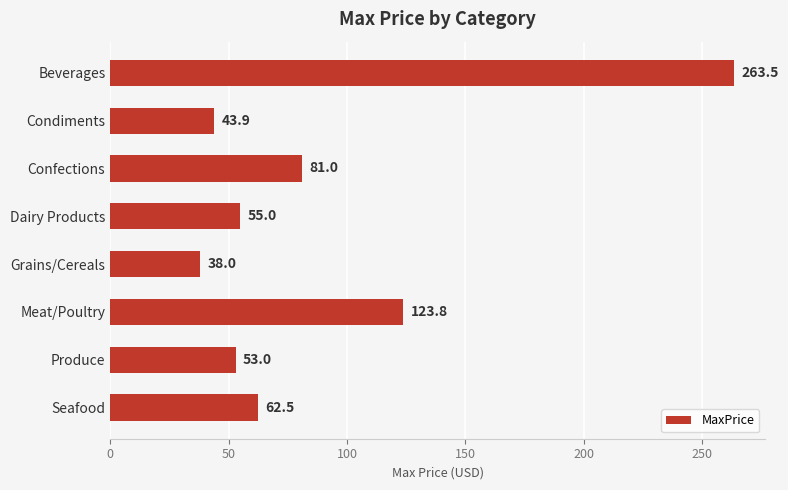

What is the value of the 5th bar from the top?

38.0